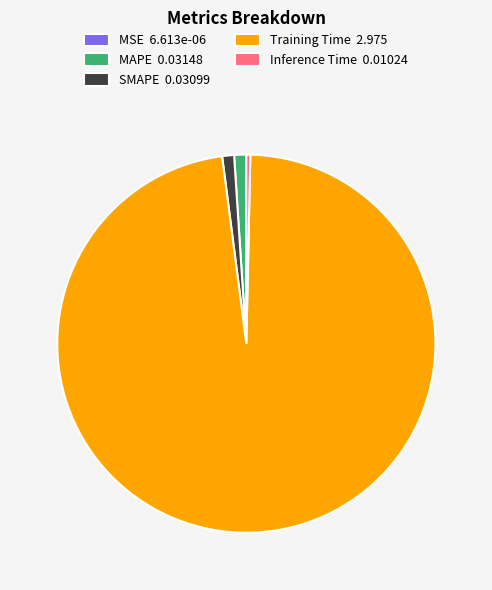

The Training Time 2.975 slice represents 98% of the pie. True or false?

True